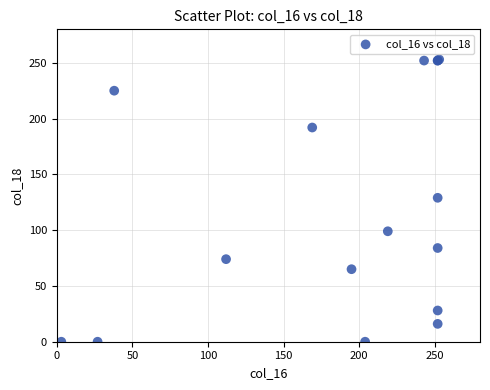

What Y value in the scatter plot is closest to 126?

129